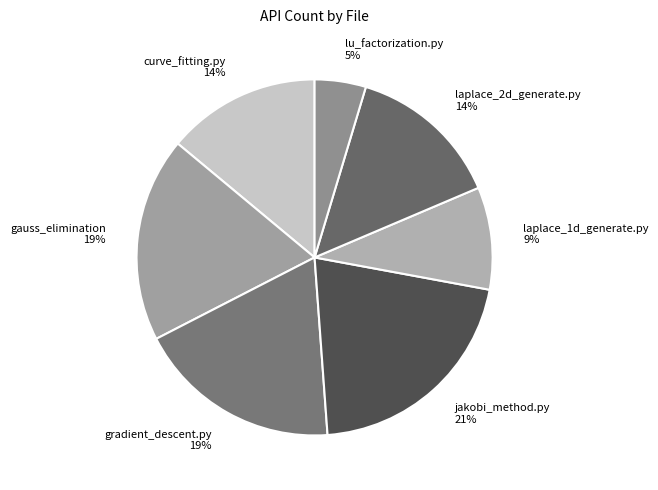

Count the number of slices in the pie.

7